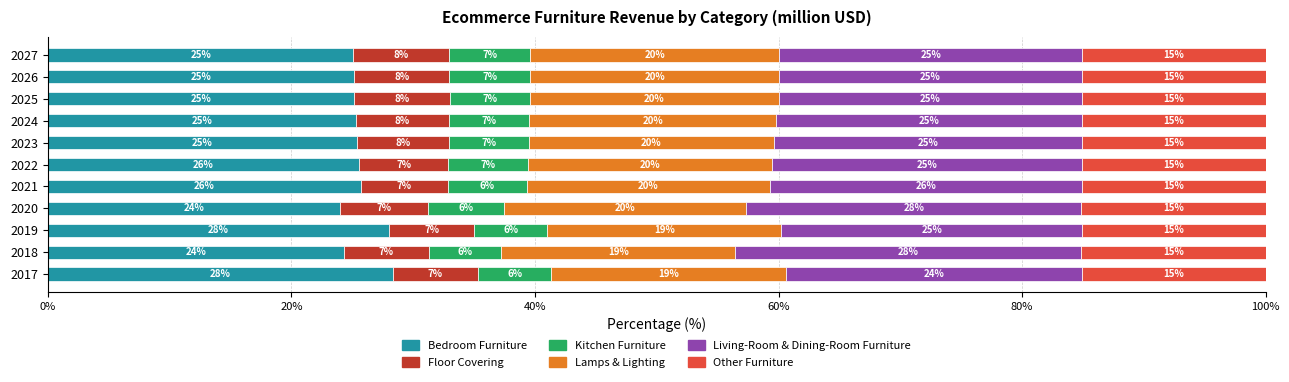

What is the difference between the maximum and second lowest values in the Bedroom Furniture series?

4.0